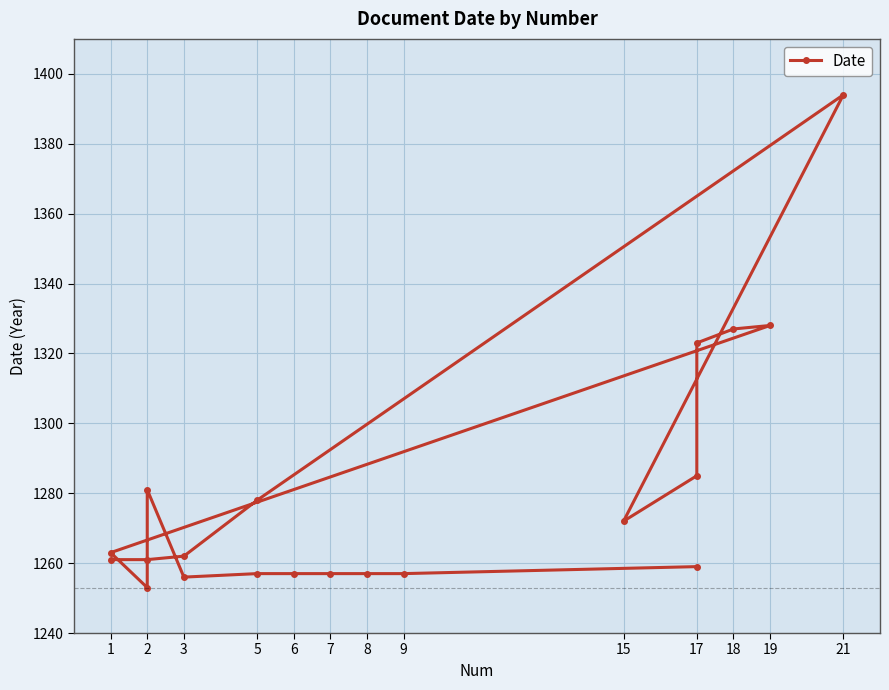

How many categories are shown in the chart?

20